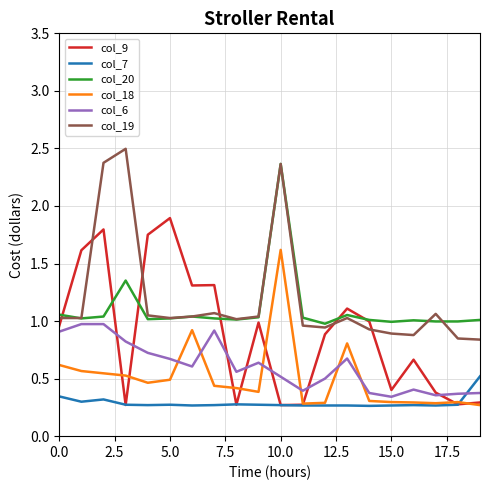

What is the maximum value shown in the chart?

2.5